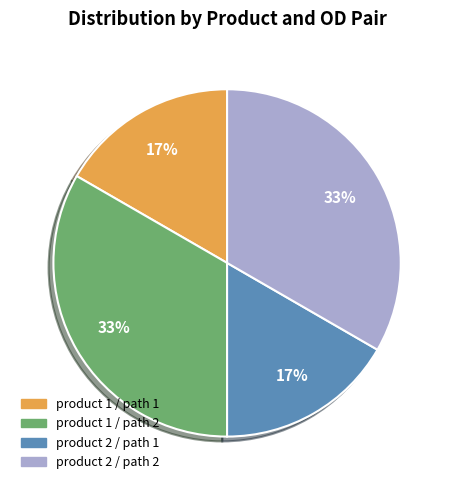

To the nearest percent, what is the combined percentage of product 1 / path 2 and product 1 / path 1?

50%